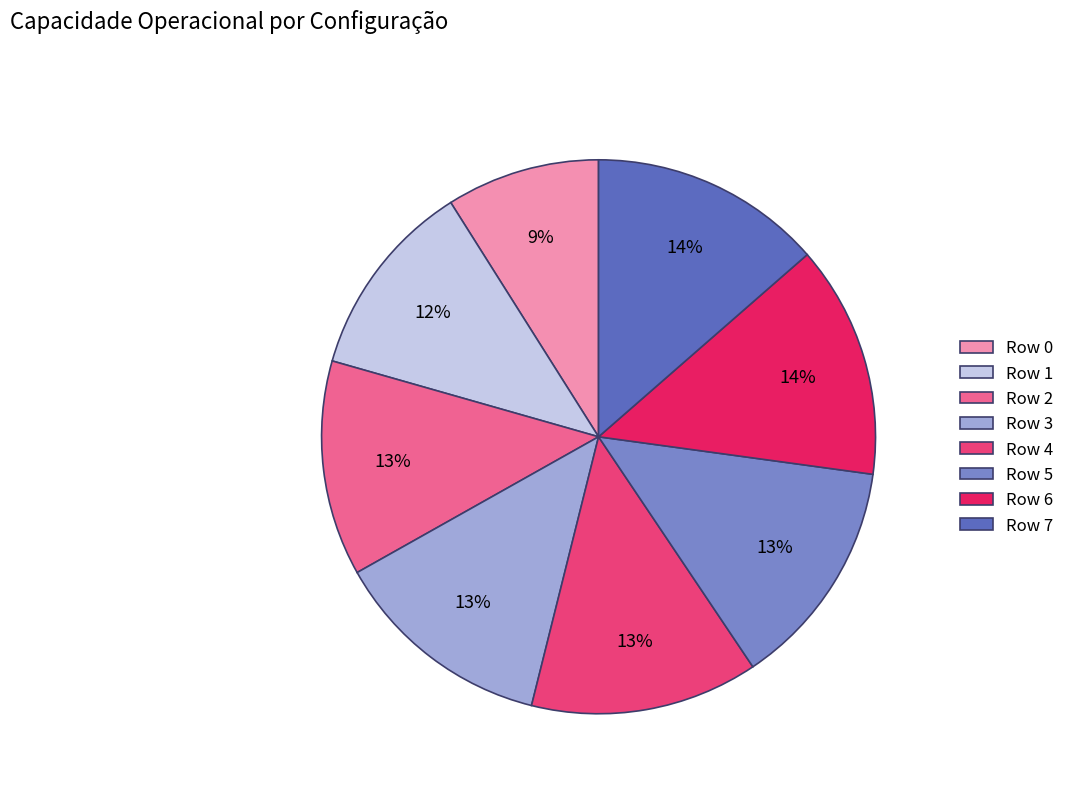

Combined, do Row 3 and Row 1 account for over 50%?

No